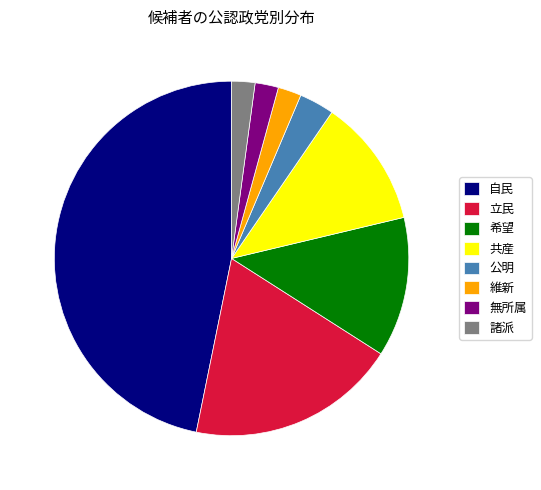

Does 維新 account for over 50% of the chart?

No